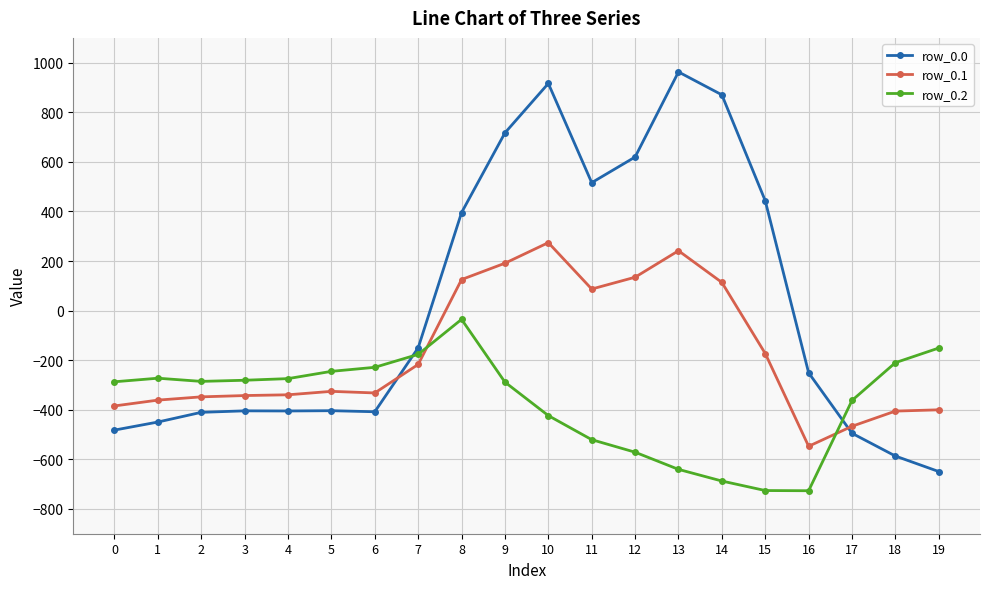

The row_0.0 series shows -482.0 at 0. True or false?

True